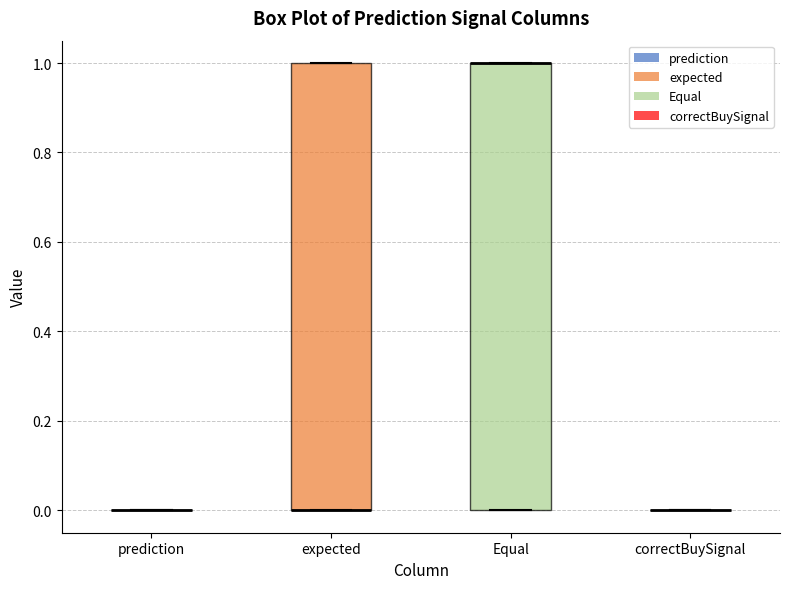

Reading left to right, read every box against the y-axis: the position of its median line, the range the box covers, and the ends of its whiskers. The values are not printed on the chart, so give them approximately, as read against the axis.

prediction: box collapsed to a line at 0, whiskers 0 to 0
expected: median 0 (drawn on the box's lower edge), box 0 to 1, whiskers 0 to 1
Equal: median 1 (drawn on the box's upper edge), box 0 to 1, whiskers 0 to 1
correctBuySignal: box collapsed to a line at 0, whiskers 0 to 0